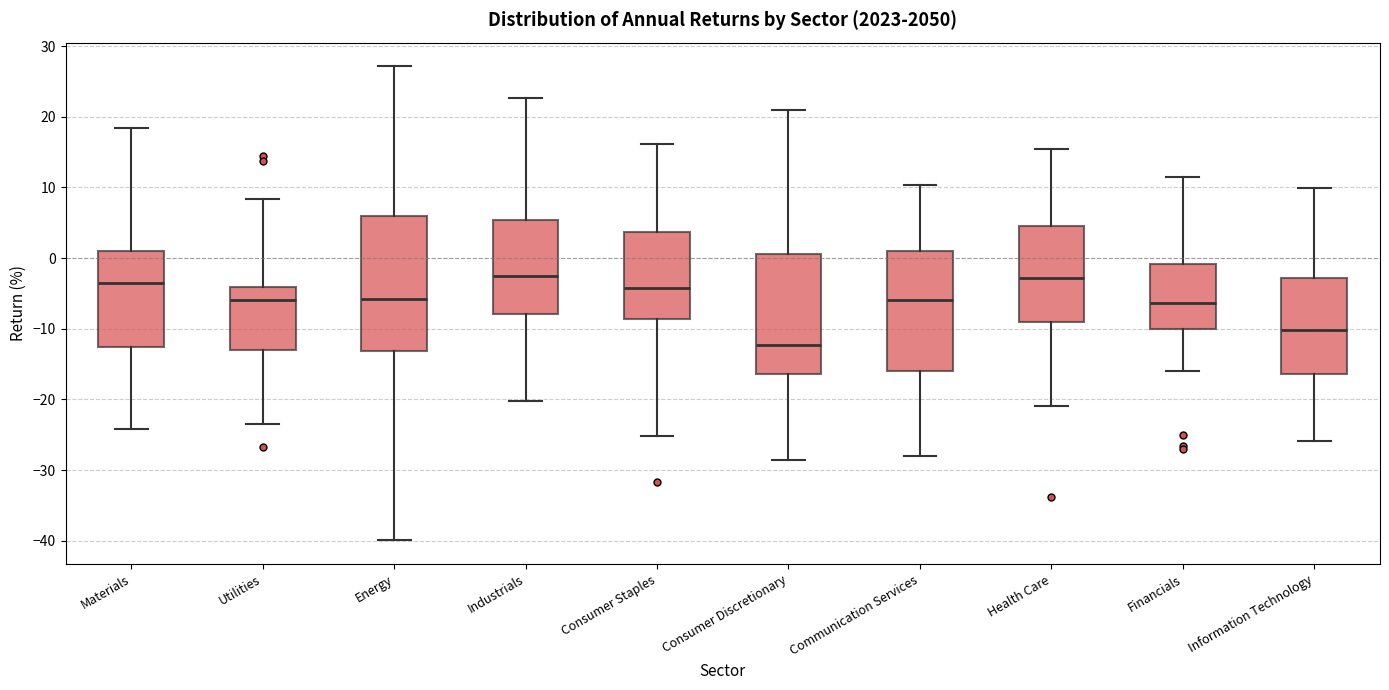

Which box is the tallest, from its lower edge to its upper edge?

Energy